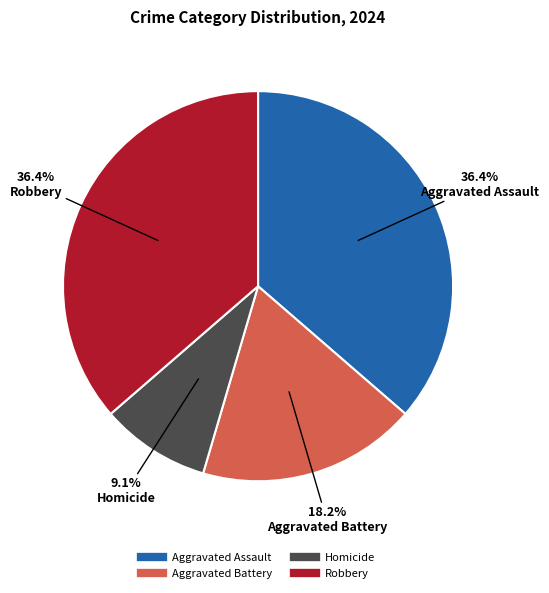

Does Aggravated Assault represent more than half of the total?

No